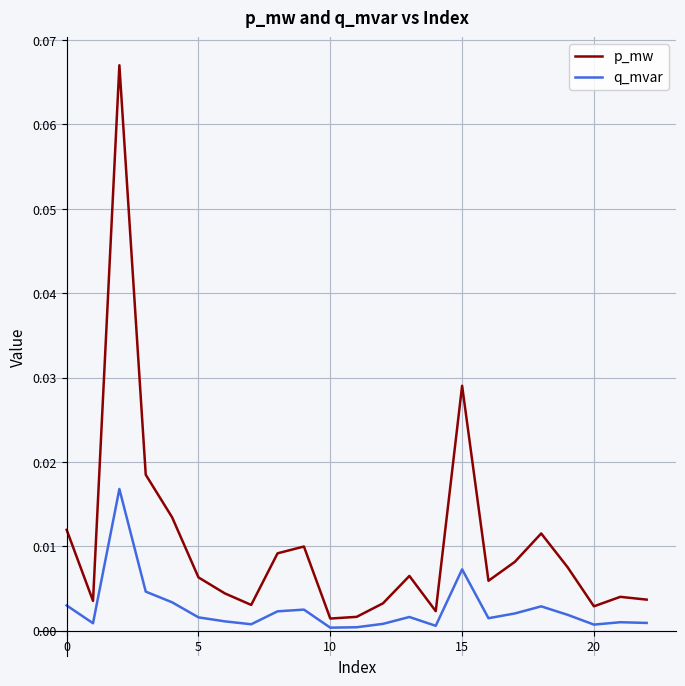

List the series in order of their peak value, highest first.

p_mw, q_mvar